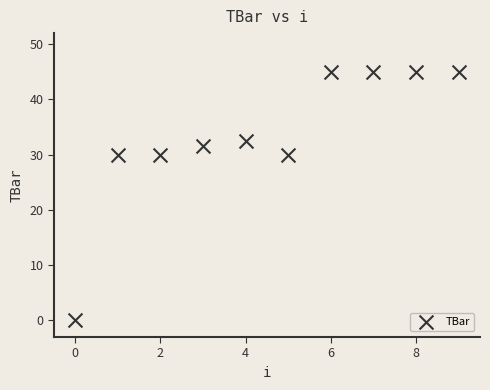

What is the range of Y values (max minus min)?

45.0